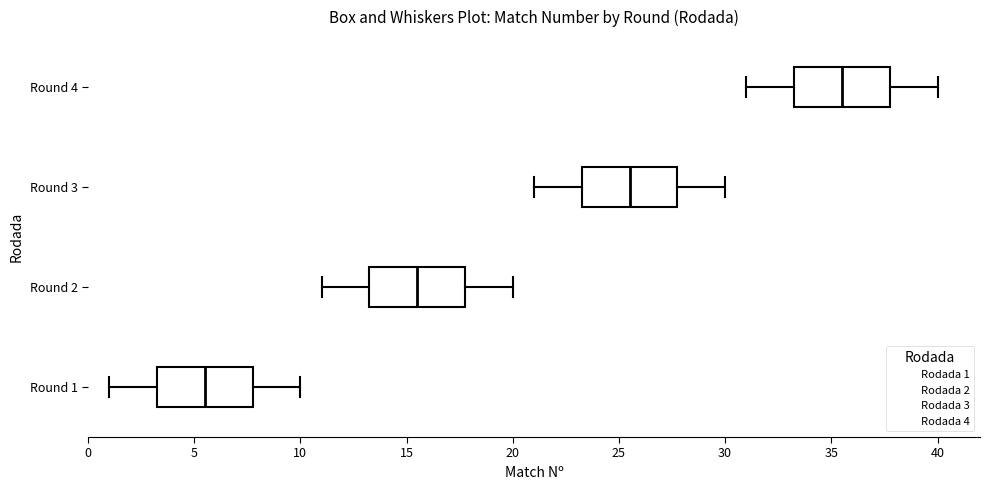

Where is the right edge of the box for Round 2 on the x-axis? The values are not printed on the chart, so give them approximately, as read against the axis.

18.0